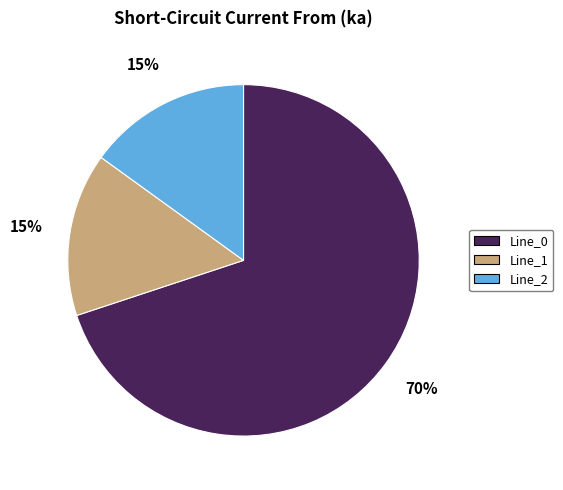

What percentage is the Line_1 slice, to the nearest percent?

15%